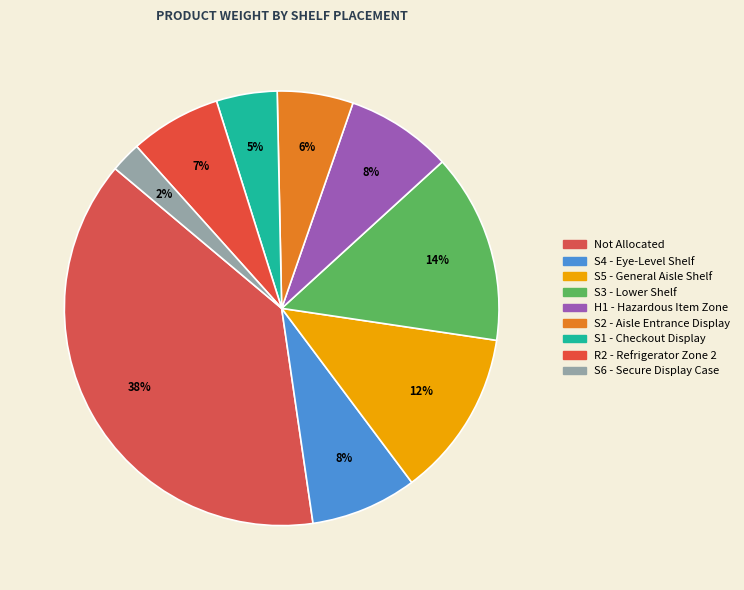

To the nearest percent, what is the difference between the largest and smallest slice percentages?

36%